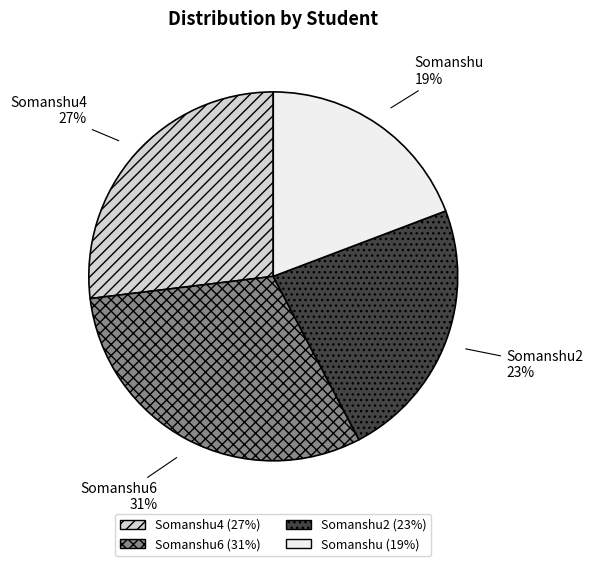

How many slices are in this pie chart?

4